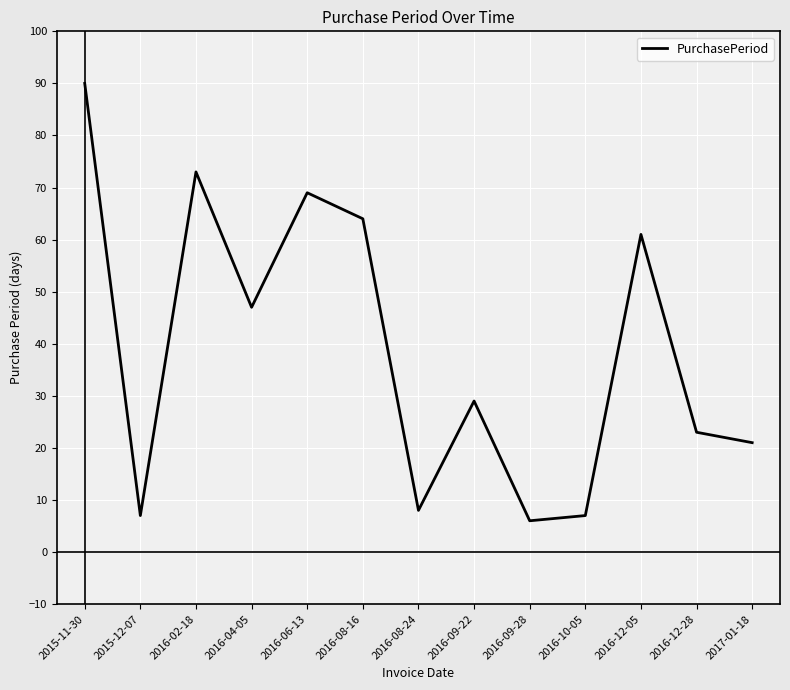

What position from the right is 2016-06-13?

9